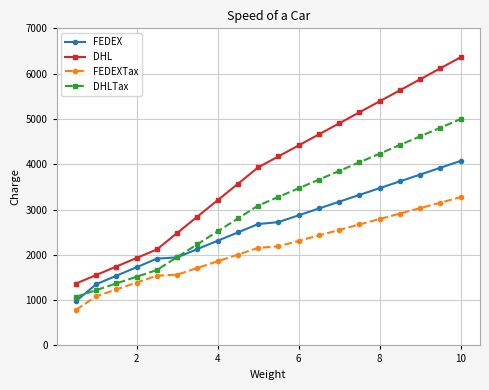

True or false: DHL has more than 0 points higher than both neighbors.

False